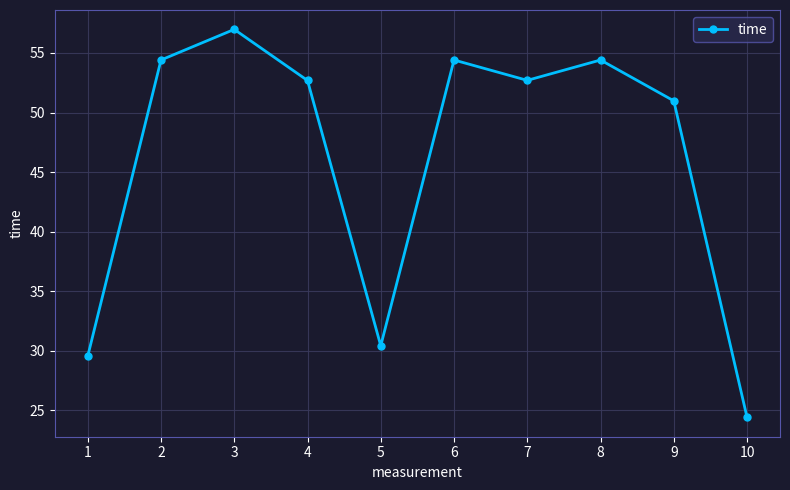

Approximately how many times larger is the value at 2 compared to 4?

1.0